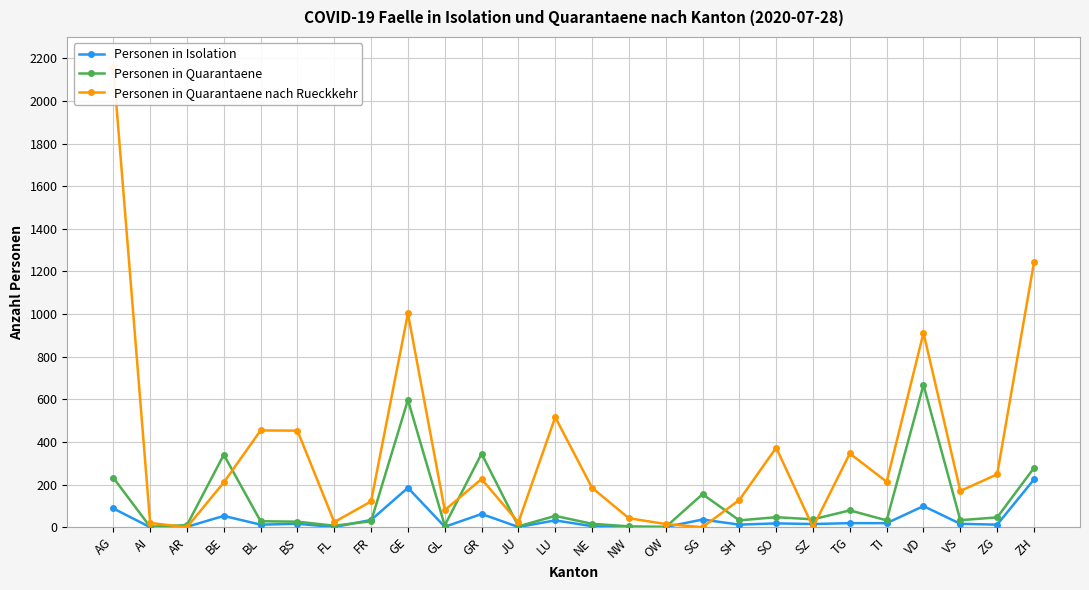

Which series changed the most between BE and SZ?

Personen in Quarantaene